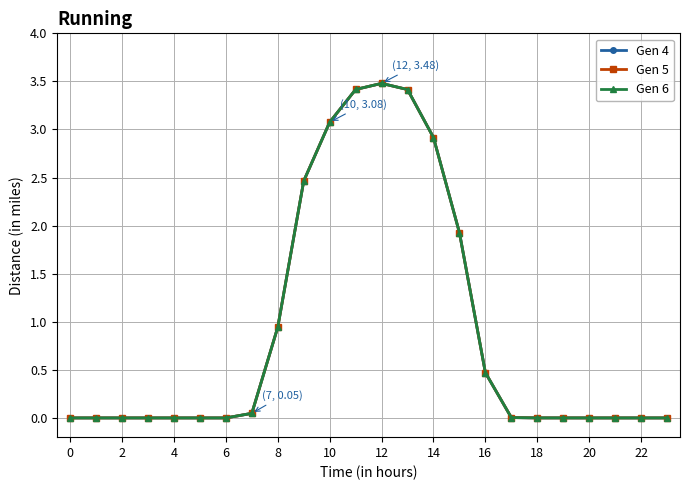

Does the chart have visible grid lines?

Yes